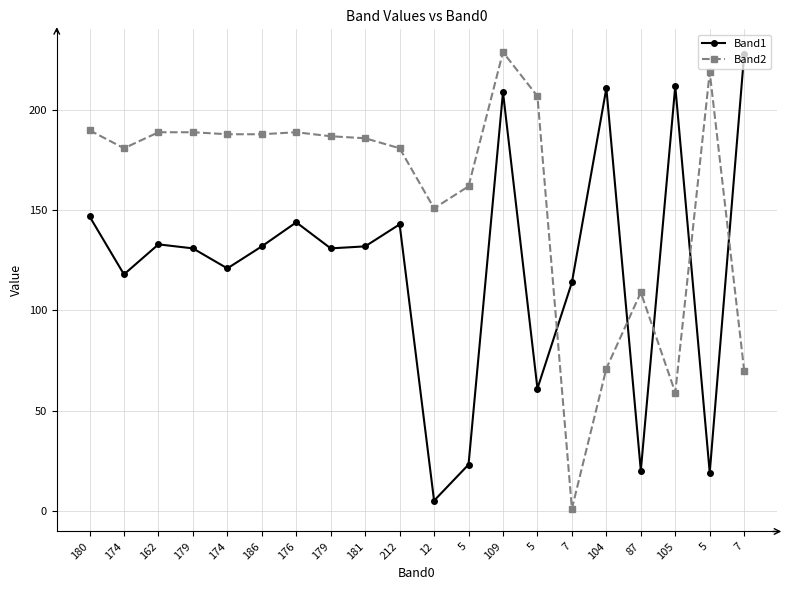

What is the average value of the Band1 series?

122